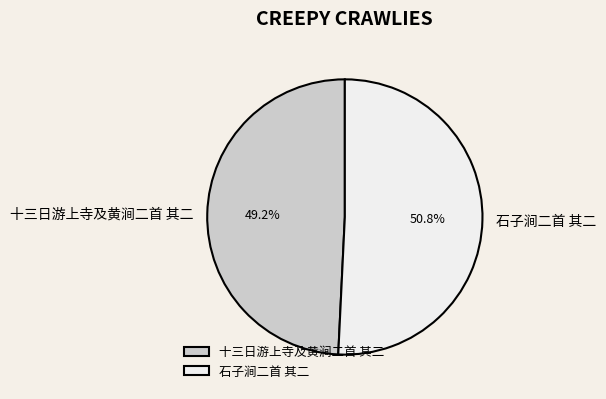

Which slice is the largest?

石子涧二首 其二